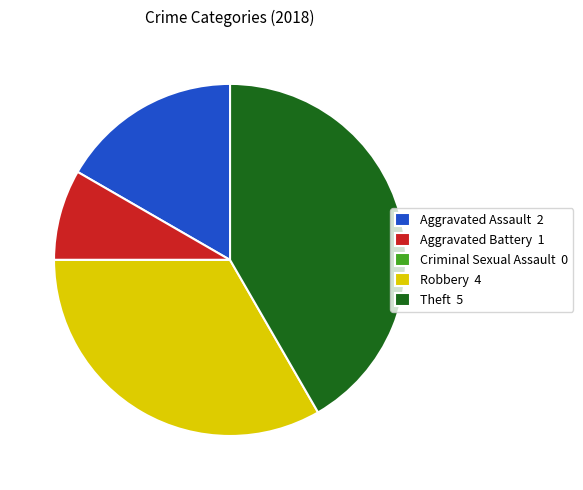

The Theft 5 slice represents 29% of the pie. True or false?

False